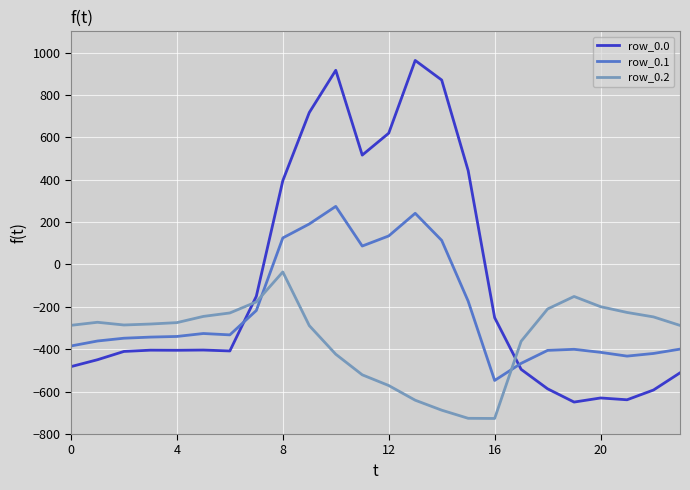

Which series has the largest range (max minus min)?

row_0.0